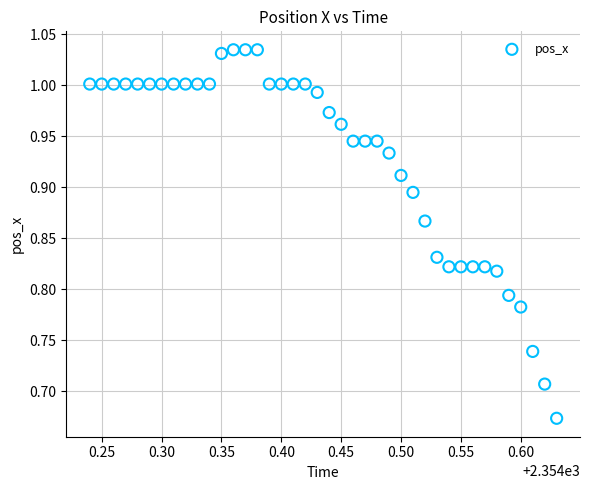

What is the range of Y values (max minus min)?

0.4